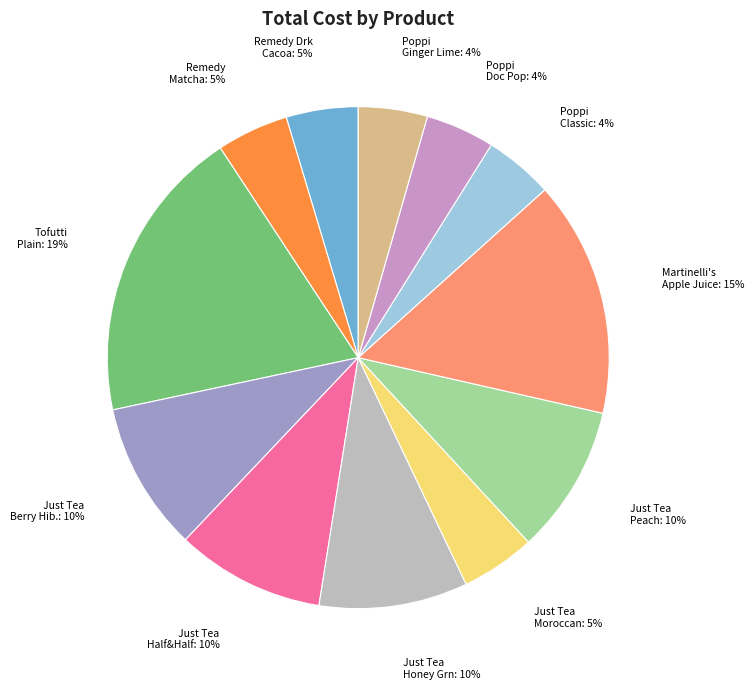

Is there a majority slice in this chart?

No